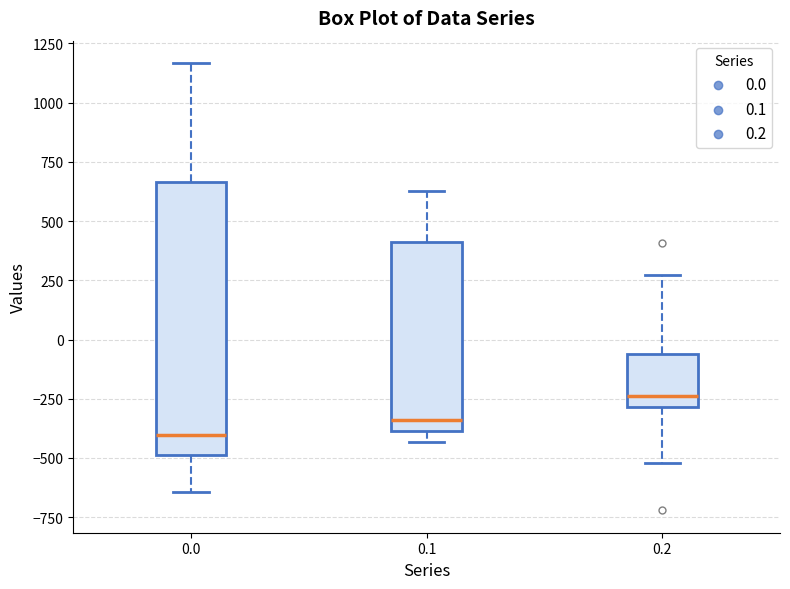

Which box is the tallest, from its lower edge to its upper edge?

0.0